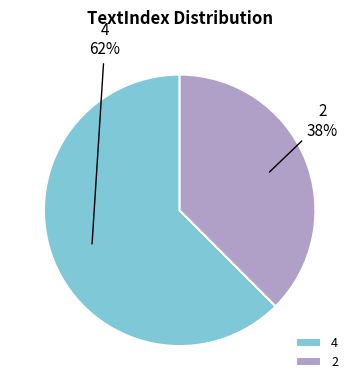

Rank the categories by value from lowest to highest.

2, 4